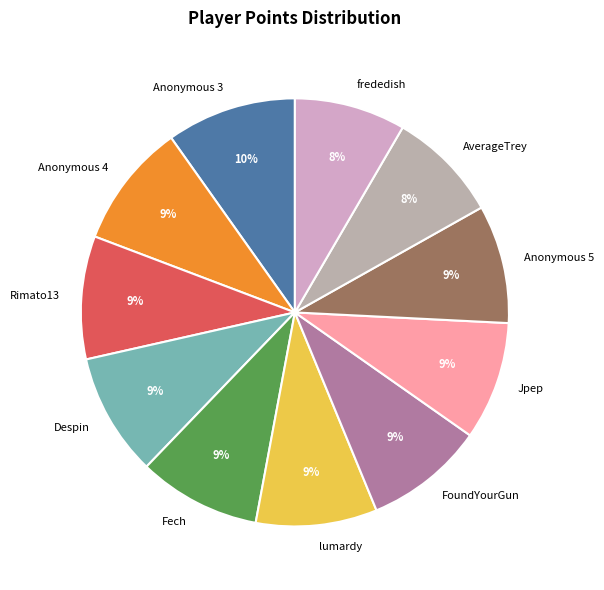

Does Fech represent more than half of the total?

No